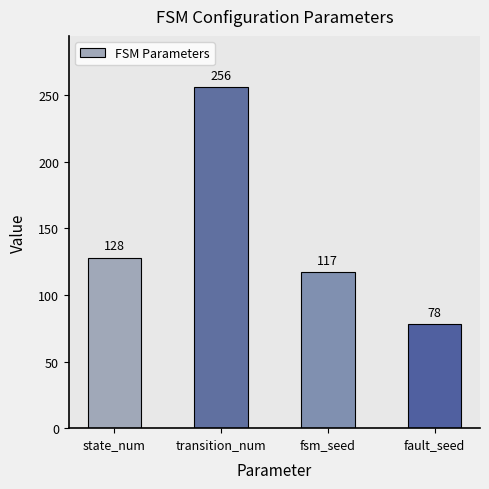

Between fault_seed and transition_num, which is larger?

transition_num